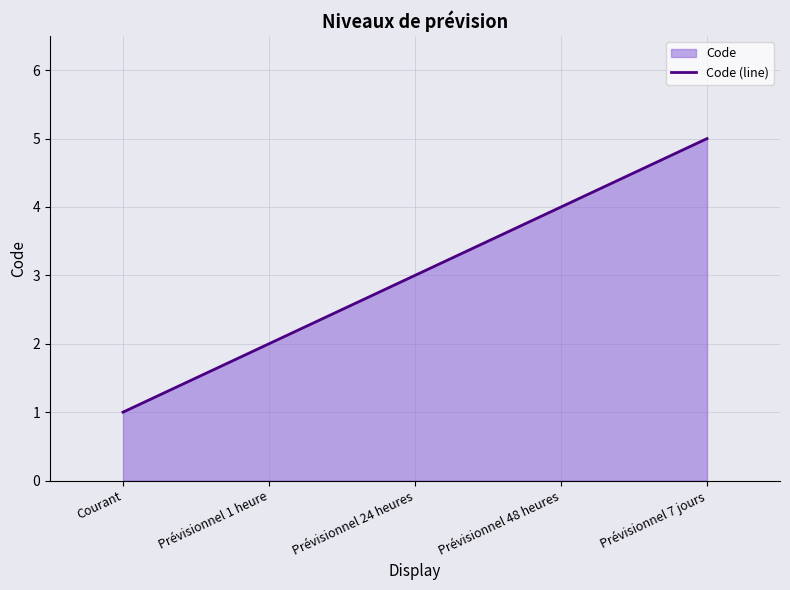

How many lines are shown in the chart?

1